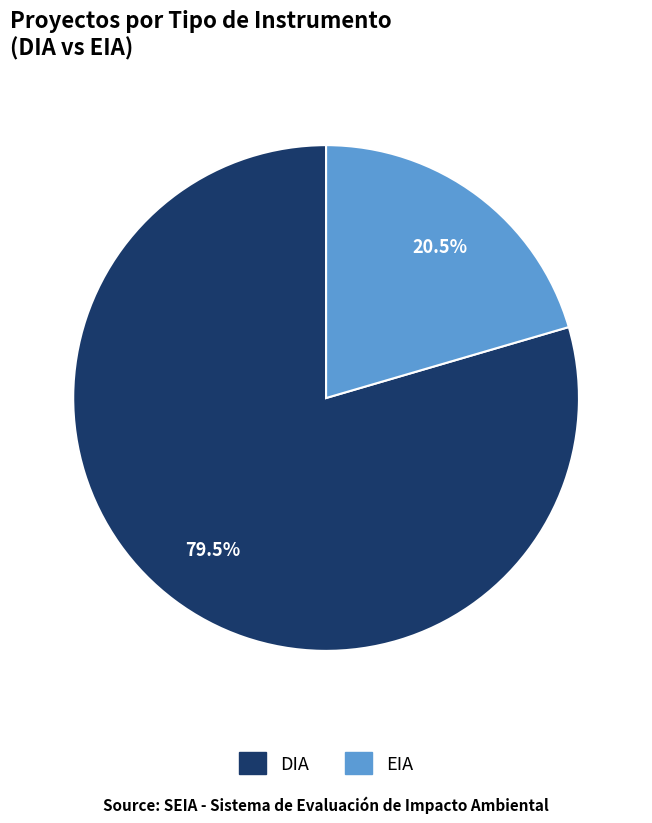

Is it true that DIA is 73% of the pie?

False